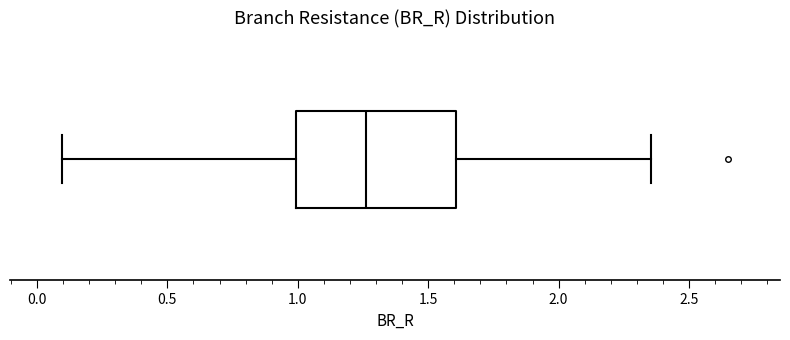

Read this box plot against the x-axis: the position of the median line, the range covered by the box, and the ends of both whiskers. The values are not printed on the chart, so give them approximately, as read against the axis.

median 1.25, box 1.00 to 1.60, whiskers 0.10 to 2.35